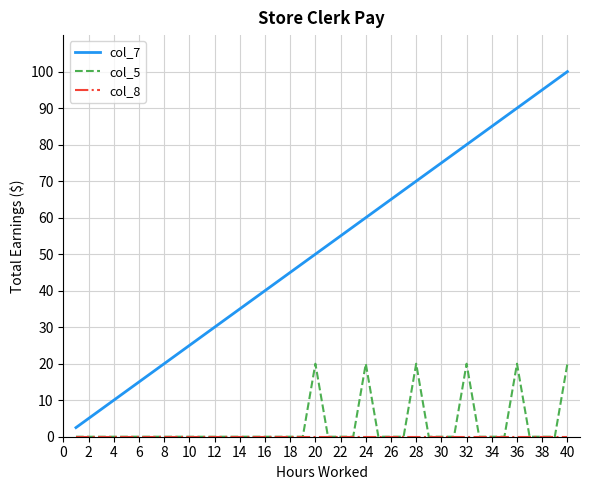

True or false: col_5 and col_7 intersect in this chart.

False